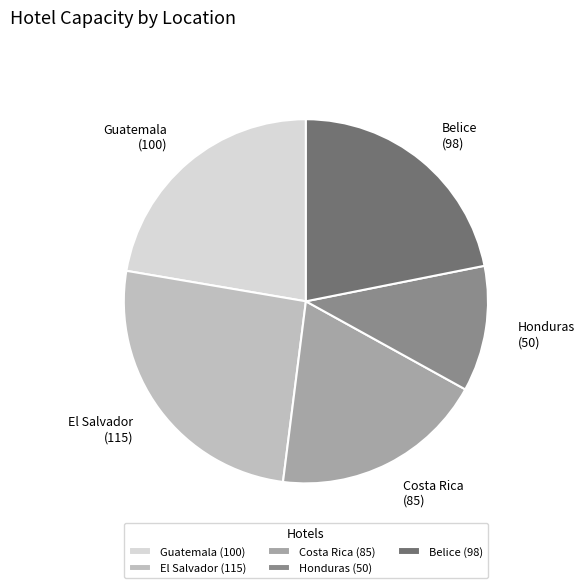

Is Guatemala (100) the majority of the pie?

No